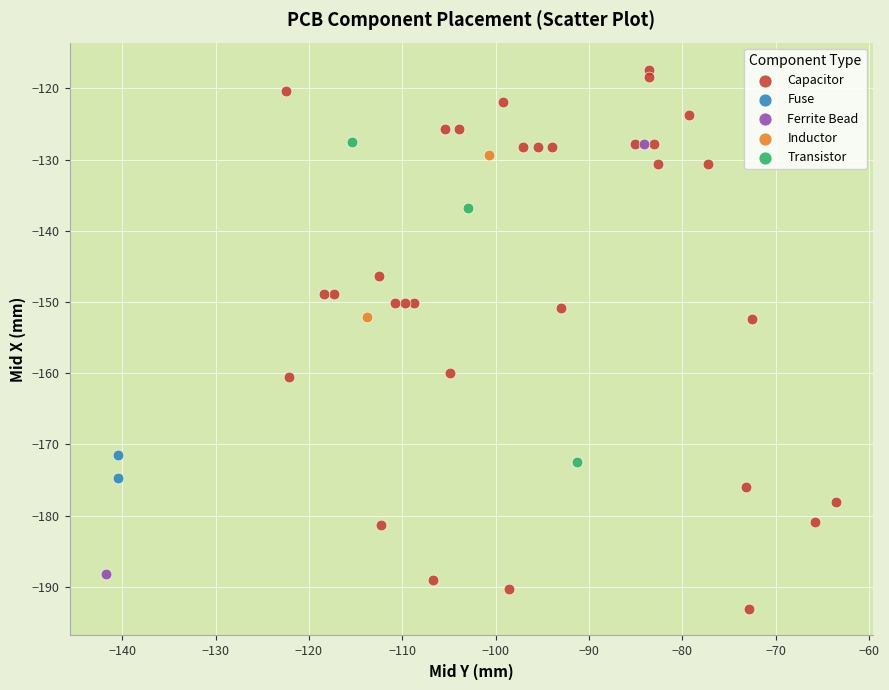

Which series reaches the maximum Y coordinate?

Capacitor